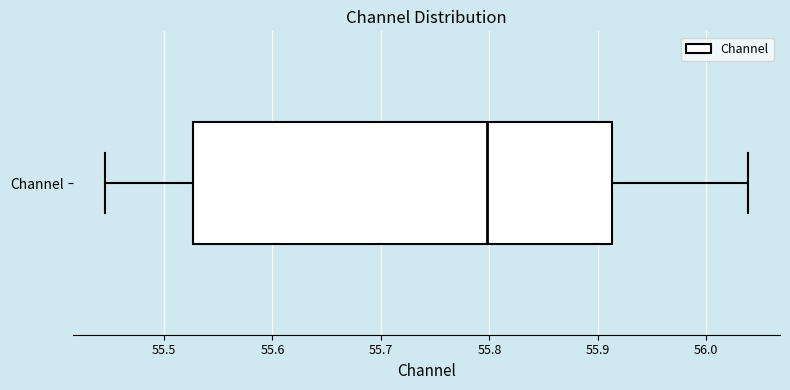

Transcribe this box plot: give where the median line is, the range the box spans, and where the two whiskers end, as read against the x-axis. The values are not printed on the chart, so give them approximately, as read against the axis.

median 55.80, box 55.53 to 55.91, whiskers 55.45 to 56.04